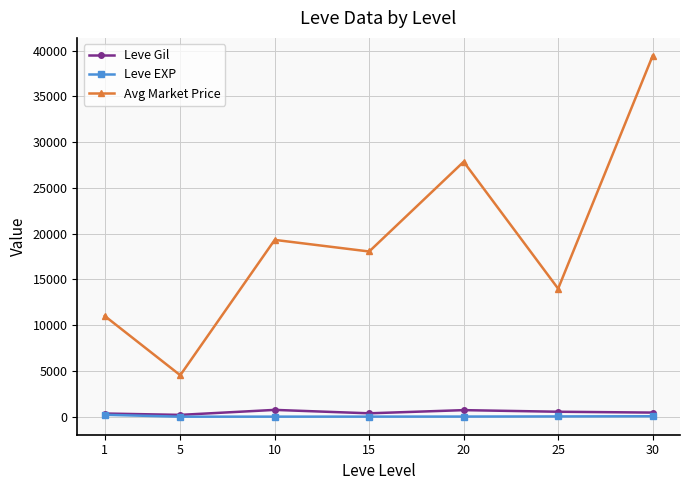

How many data points in Avg Market Price are above 18050?

4